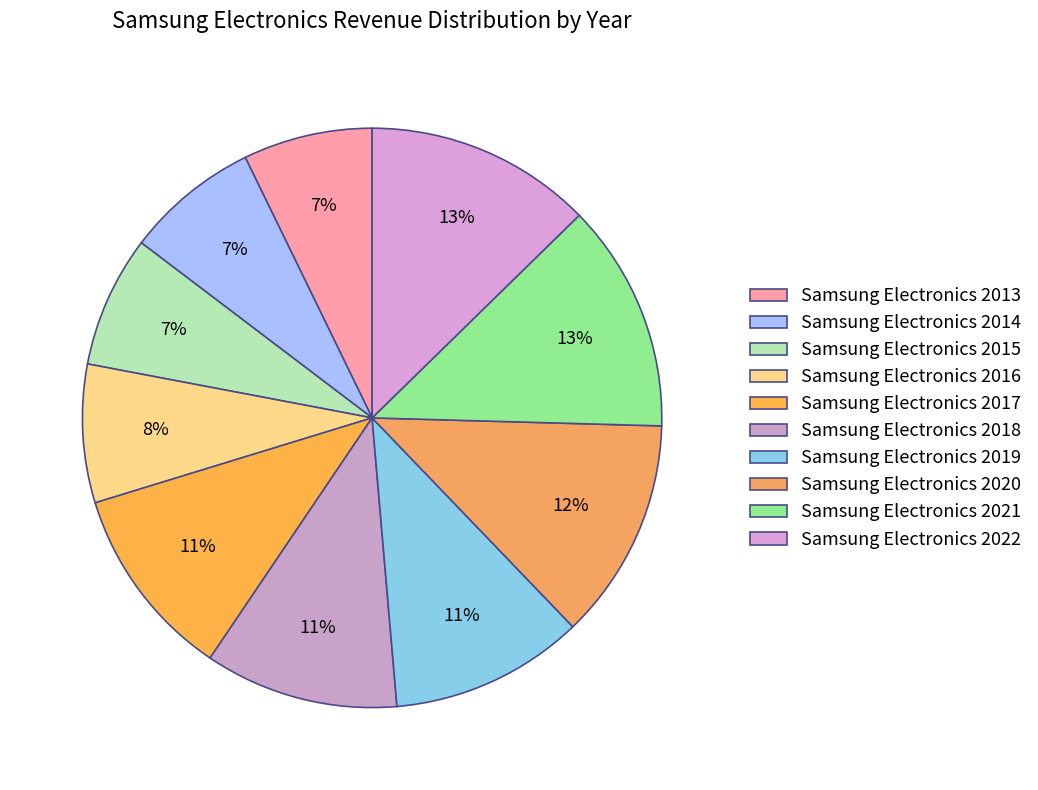

True or false: Samsung Electronics 2021 accounts for 1% of the total.

False